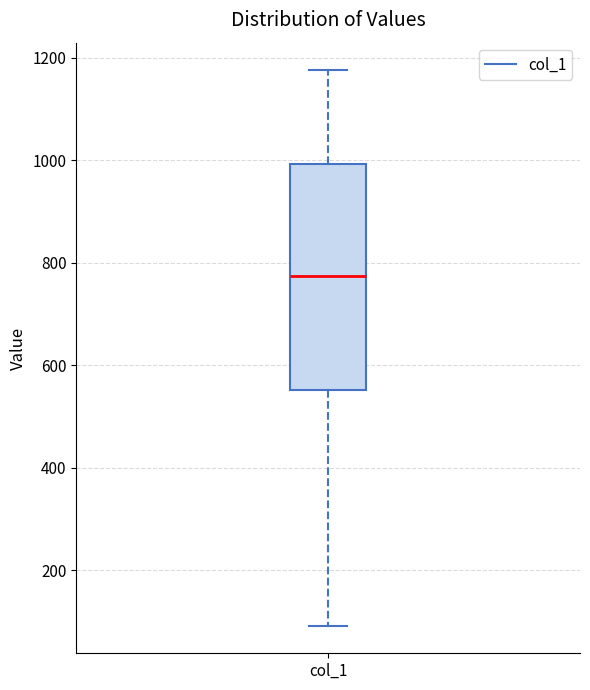

Transcribe this box plot: give where the median line is, the range the box spans, and where the two whiskers end, as read against the y-axis. The values are not printed on the chart, so give them approximately, as read against the axis.

median 780, box 560 to 1000, whiskers 100 to 1180